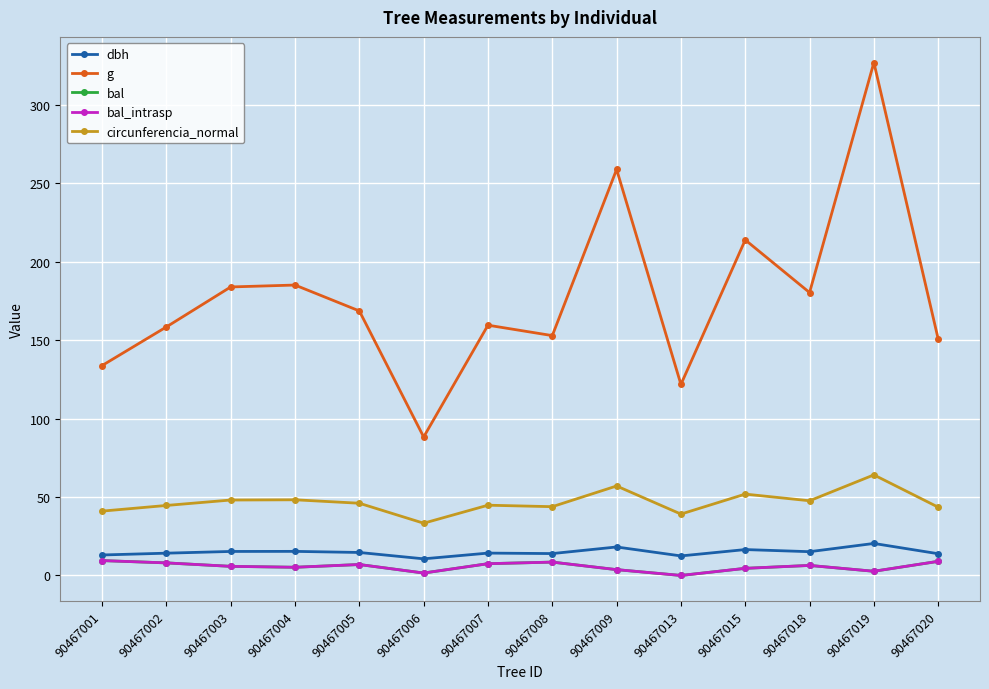

How many interior local valleys does the dbh series have?

4